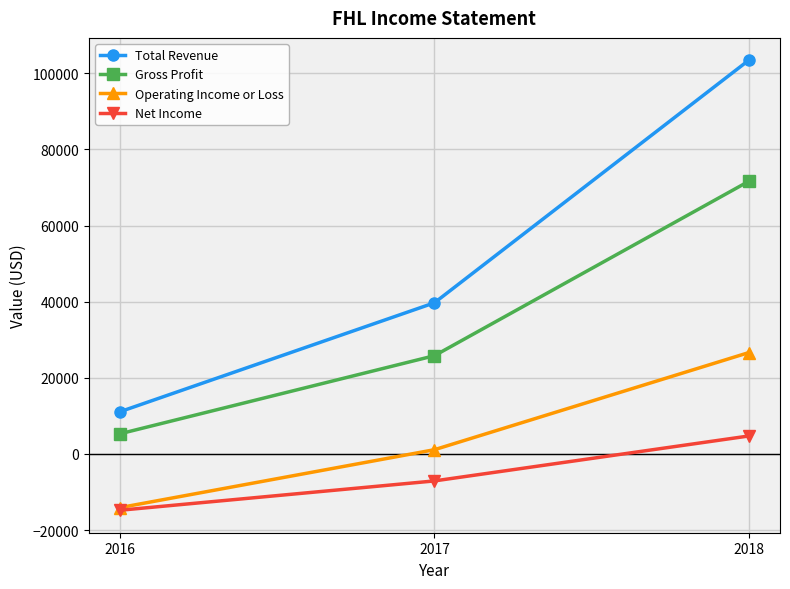

At which category does the chart reach its peak across all series?

2018